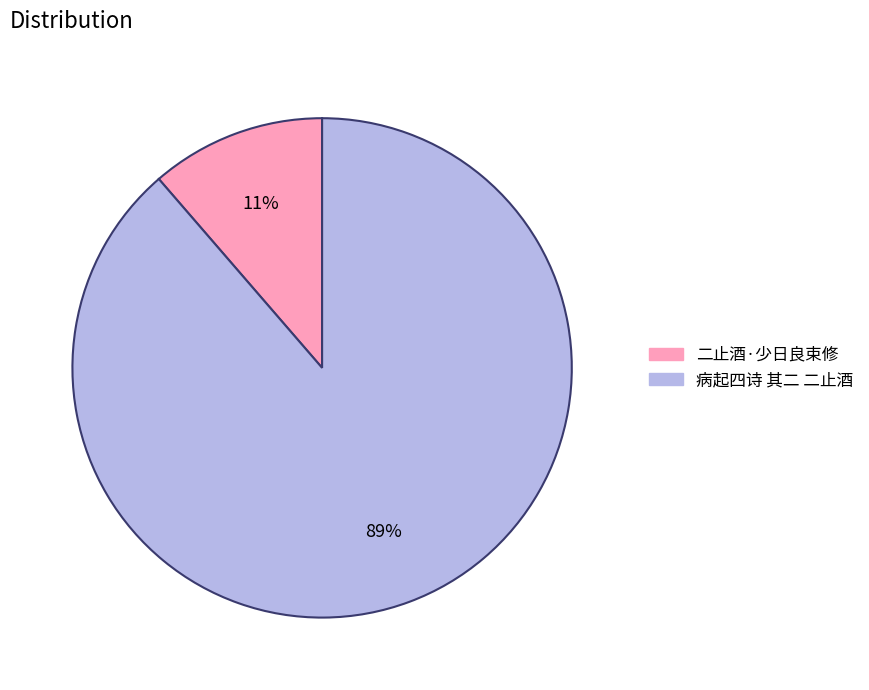

To the nearest percent, what is the combined percentage of 二止酒·少日良束修 and 病起四诗 其二 二止酒?

100%